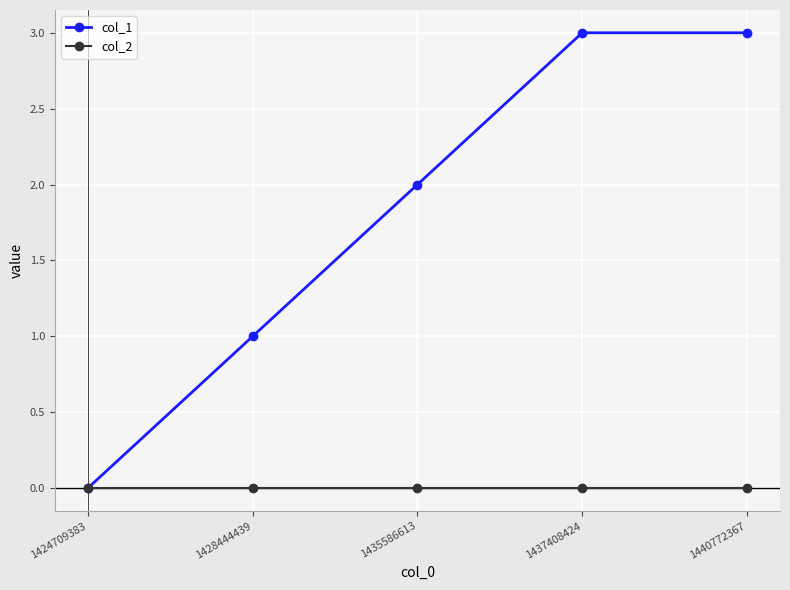

How many distinct data groups are displayed?

2